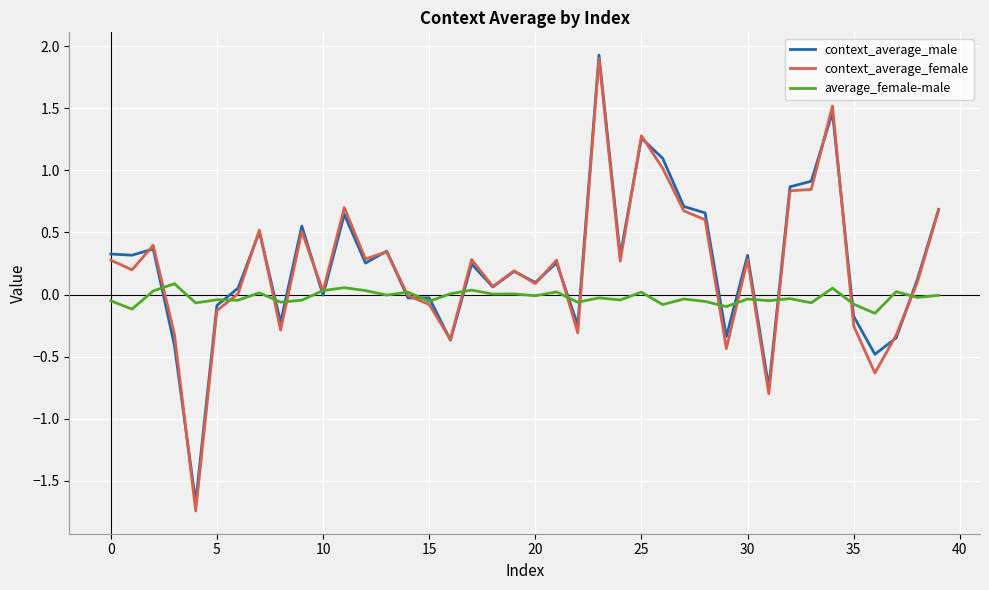

Which series has the largest range (max minus min)?

context_average_female